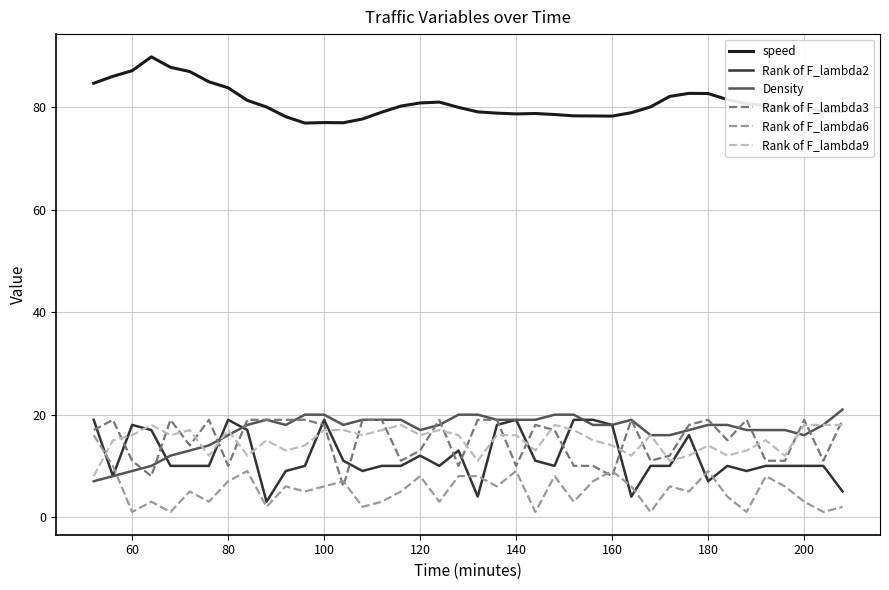

What is the lowest value of the speed series?

77.0